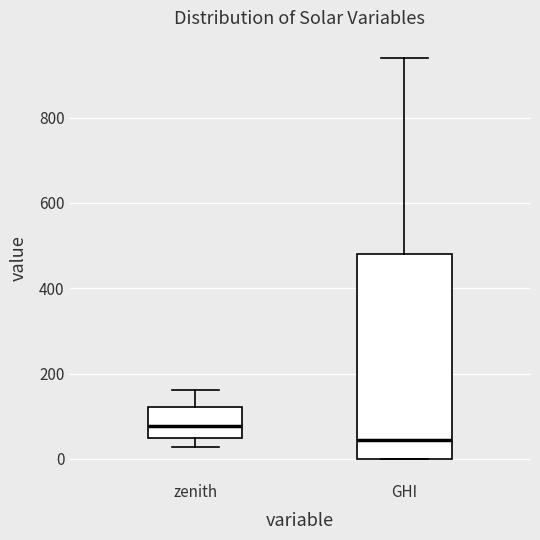

Reading left to right, transcribe this box plot: for each box, give where its median line is, the range the box spans, and where its two whiskers end, as read against the y-axis. The values are not printed on the chart, so give them approximately, as read against the axis.

zenith: median 80, box 40 to 120, whiskers 20 to 160
GHI: median 40, box 0 to 480, whiskers 0 to 940